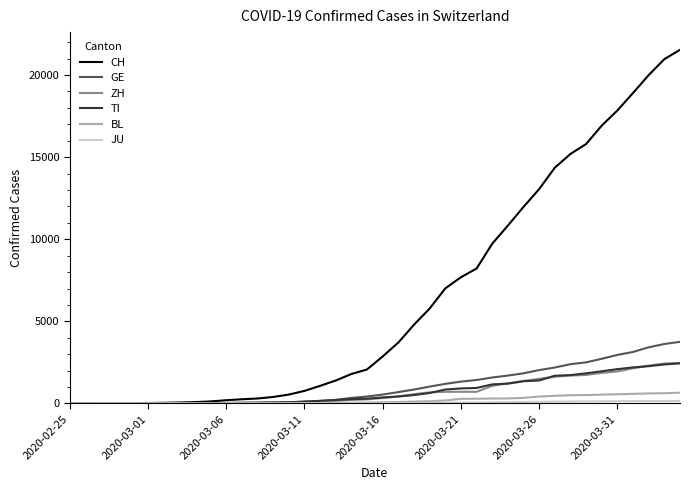

Which series has the widest spread of values?

CH